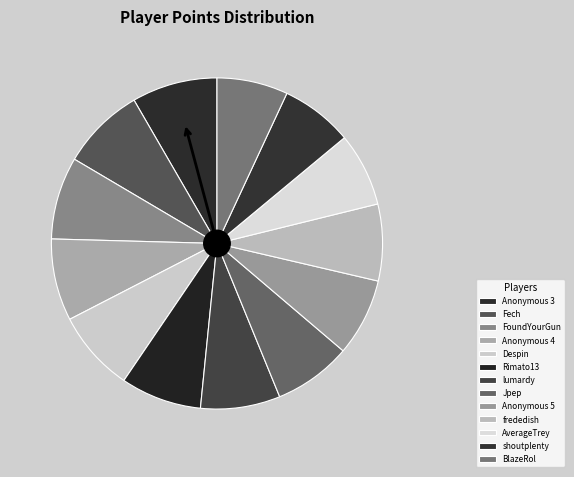

Count the number of slices in the pie.

13